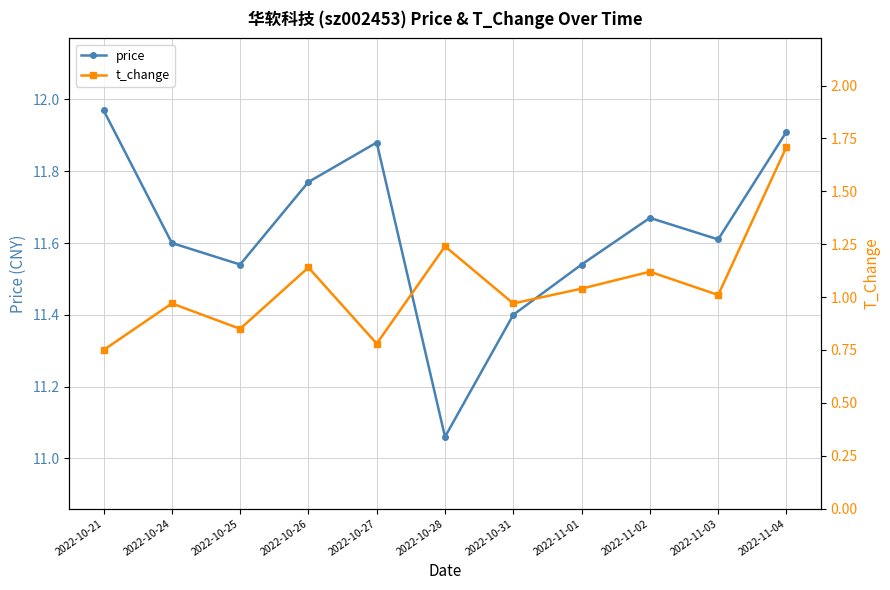

What position from the left is 2022-11-03?

10